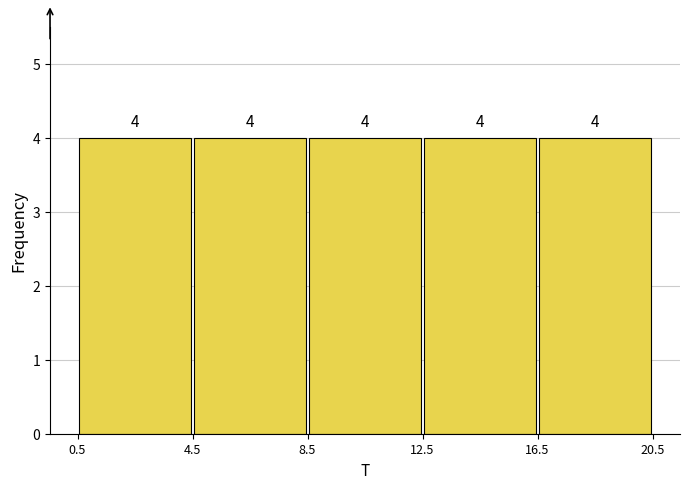

Reading left to right, transcribe this chart: for each bar, give the range it covers on the x-axis and its height.

0.5 to 4.5: 4
4.5 to 8.5: 4
8.5 to 12.5: 4
12.5 to 16.5: 4
16.5 to 20.5: 4